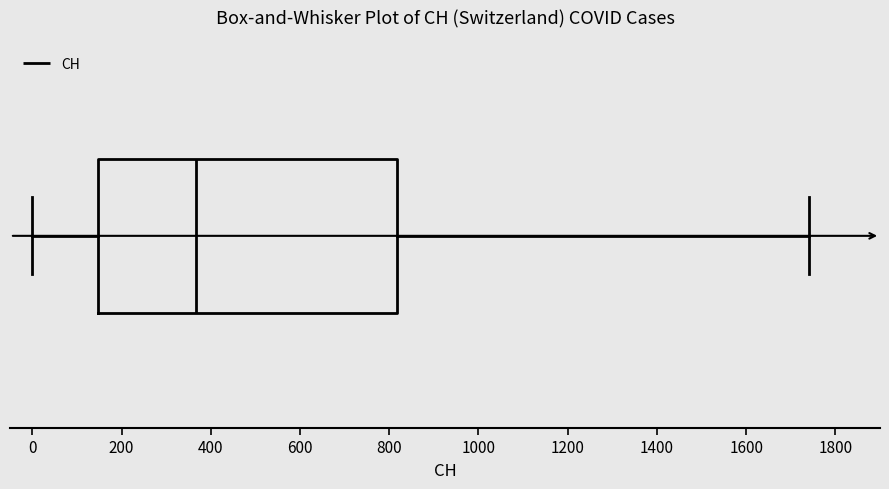

Read this box plot against the x-axis: the position of the median line, the range covered by the box, and the ends of both whiskers. The values are not printed on the chart, so give them approximately, as read against the axis.

median 360, box 140 to 820, whiskers 0 to 1740